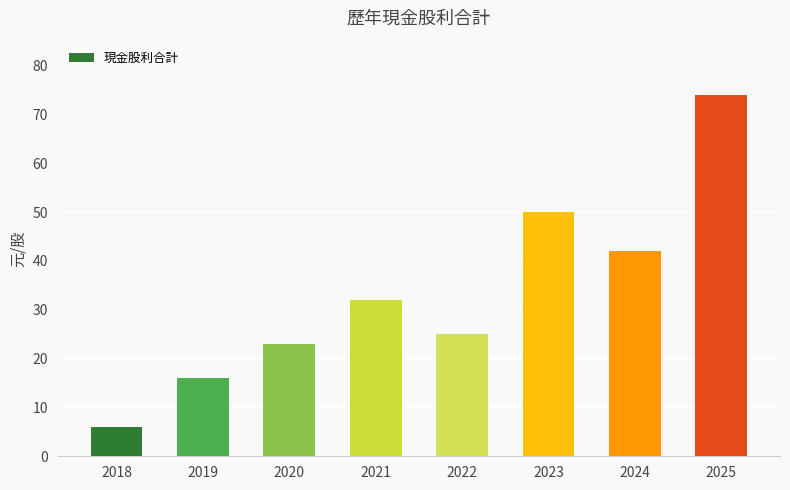

Reading right to left, list all the values displayed in this chart.

2025=74.0	2024=42.0	2023=50.0	2022=25.0	2021=32.0	2020=23.0	2019=16.0	2018=6.1